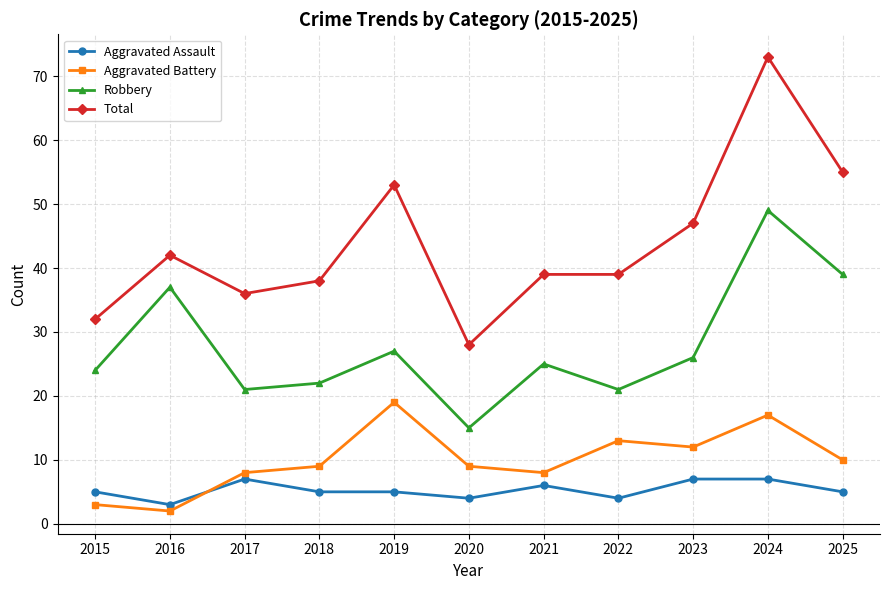

Count the number of categories in the chart.

11